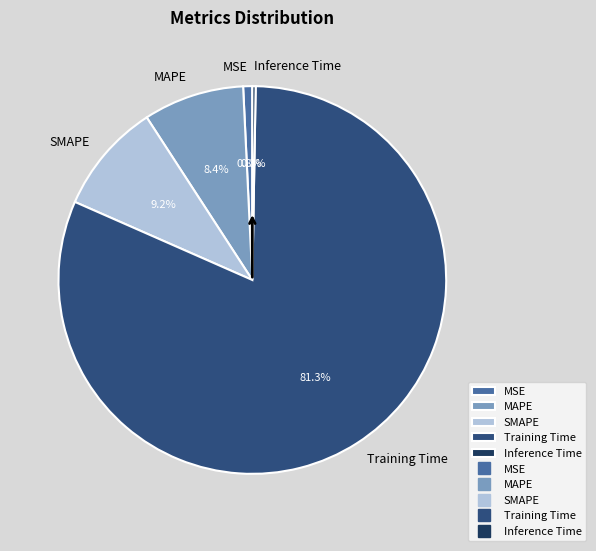

Which slice represents more than half of the pie?

Training Time